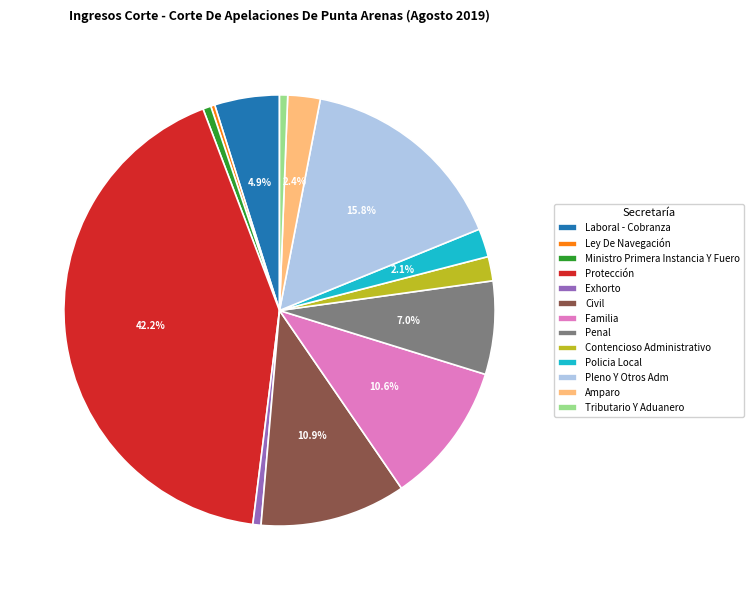

Which category has the biggest portion of the pie?

Protección